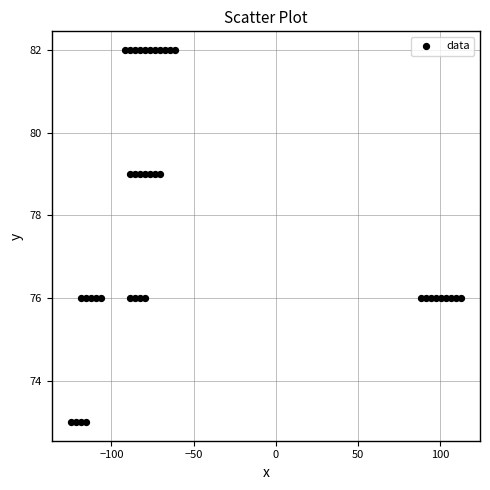

What is the range of X values (max minus min)?

237.0